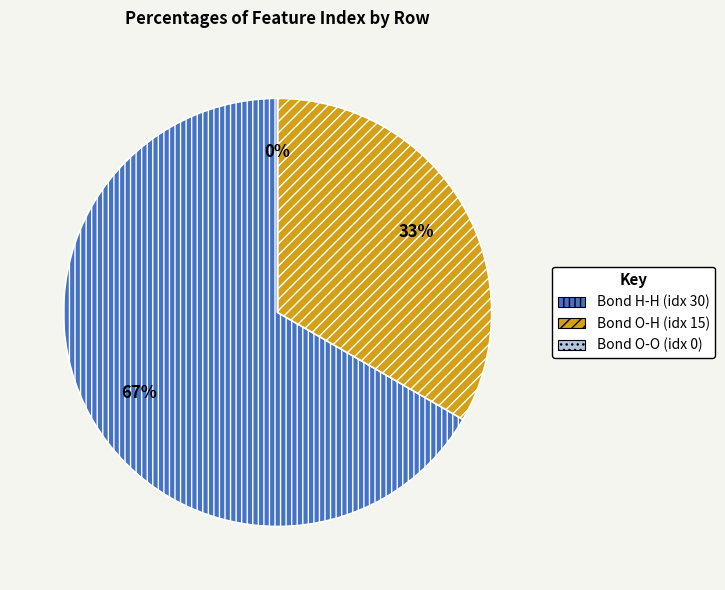

Rank the categories by value from lowest to highest.

2, 1, 0